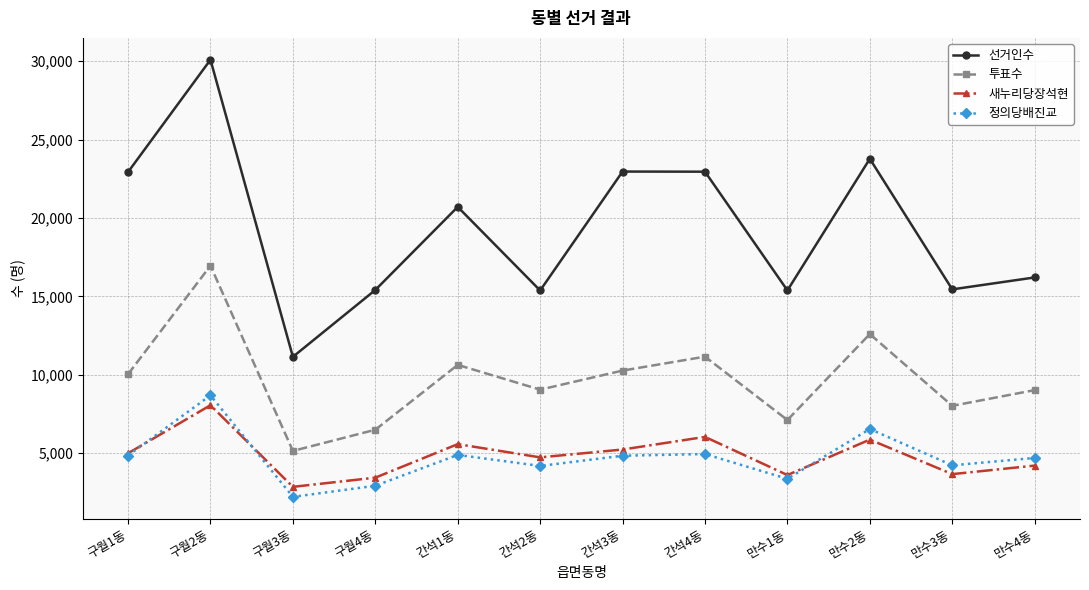

What are all the series names shown in the legend?

선거인수, 투표수, 새누리당장석현, 정의당배진교